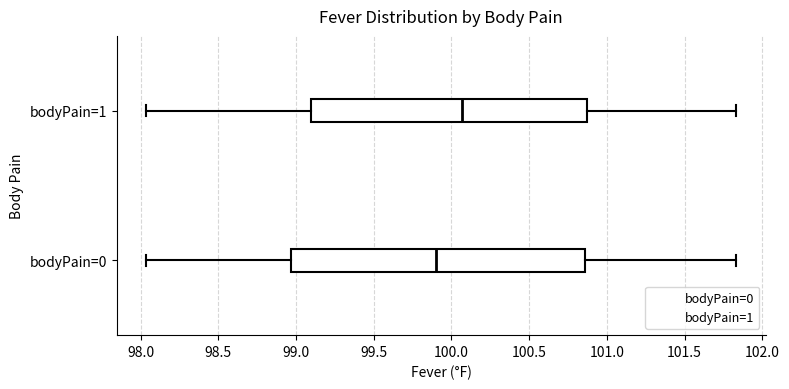

Reading bottom to top, read every box against the x-axis: the position of its median line, the range the box covers, and the ends of its whiskers. The values are not printed on the chart, so give them approximately, as read against the axis.

bodyPain=0: median 99.90, box 98.95 to 100.85, whiskers 98.05 to 101.85
bodyPain=1: median 100.05, box 99.10 to 100.85, whiskers 98.05 to 101.85